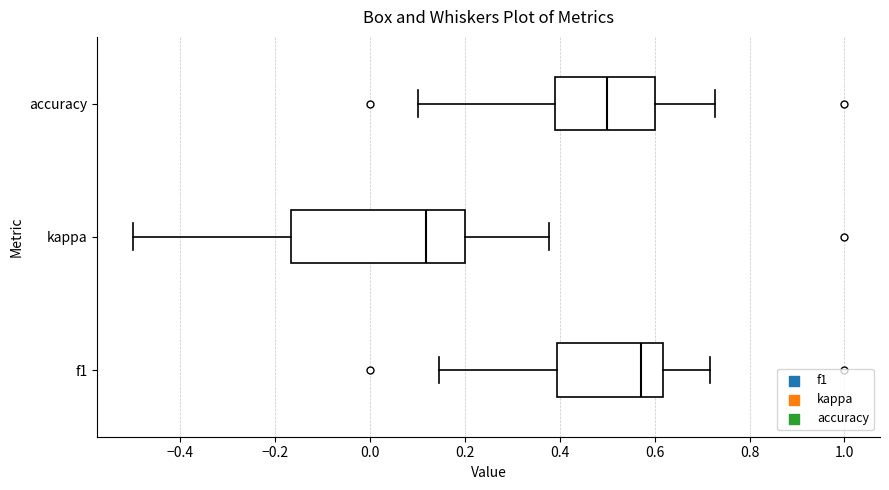

Comparing the boxes themselves (not the whiskers), which one is the widest?

kappa